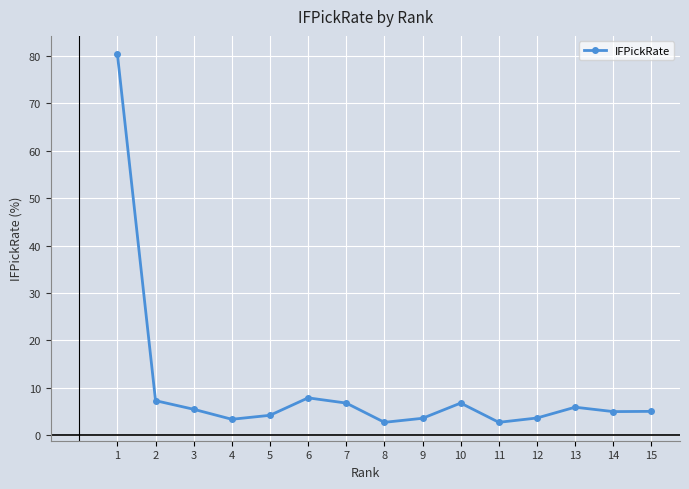

What is the minimum value shown in the chart?

2.7